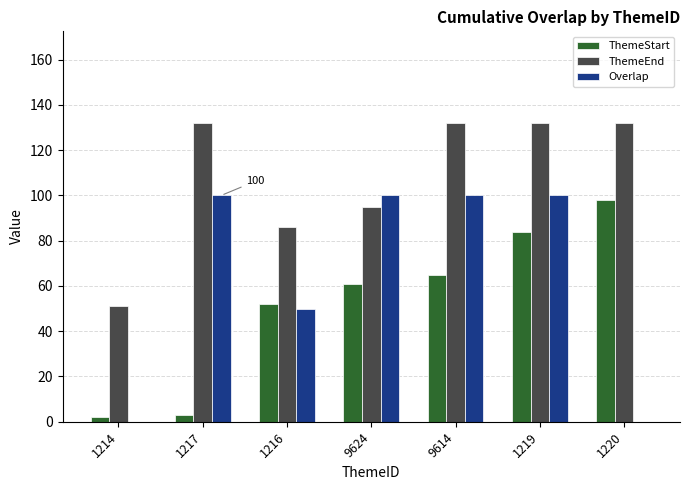

Which series changed the most between 1217 and 9614?

ThemeStart